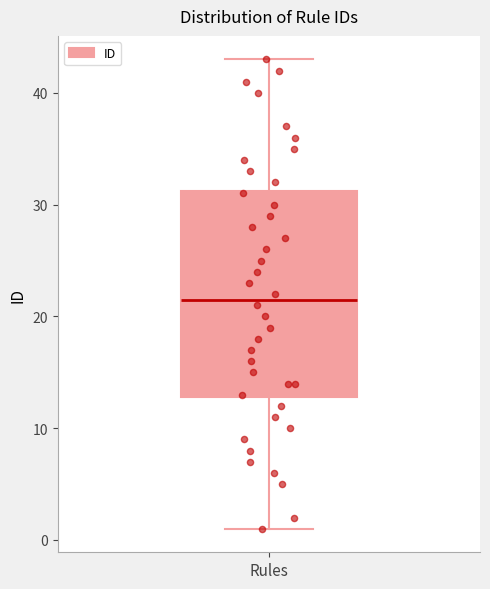

Read this box plot against the y-axis: the position of the median line, the range covered by the box, and the ends of both whiskers. The values are not printed on the chart, so give them approximately, as read against the axis.

median 22, box 13 to 31, whiskers 1 to 43